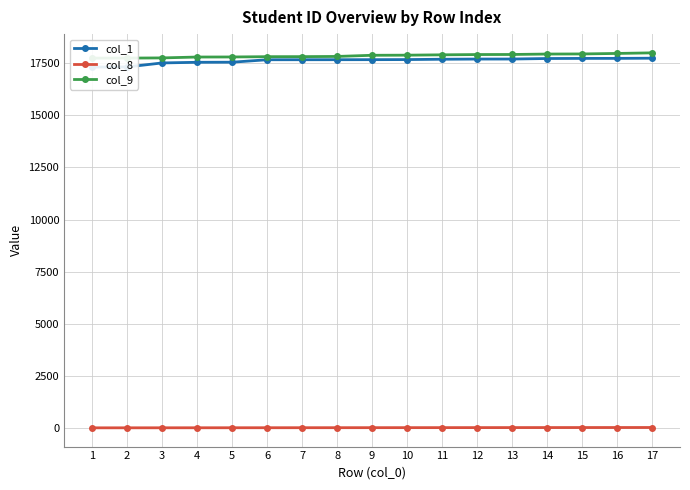

What is the total value across all series at 15?

35702